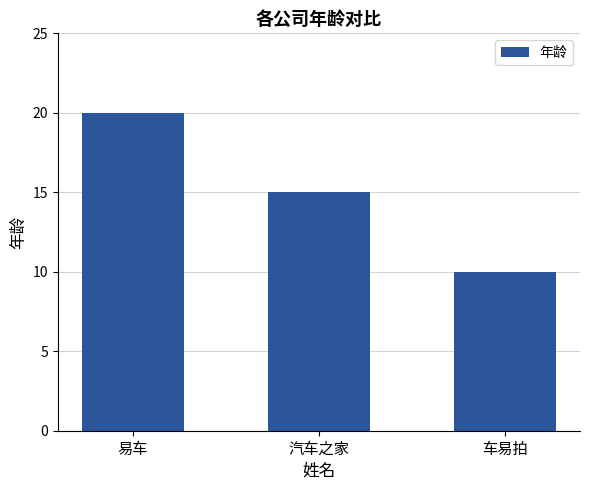

Which label corresponds to the largest value in the chart?

易车